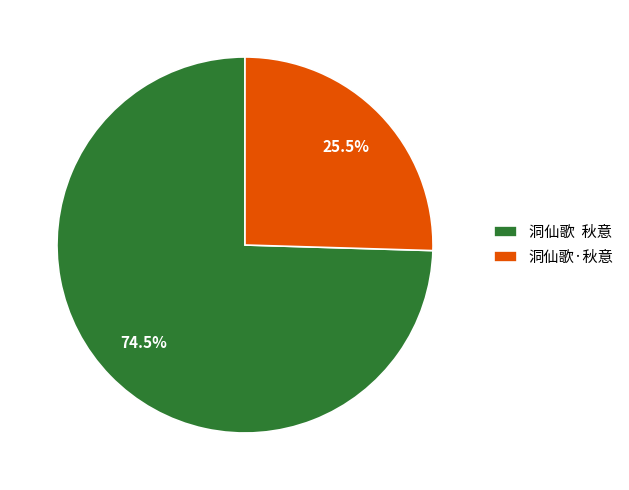

What is the smallest slice in the pie chart?

洞仙歌·秋意